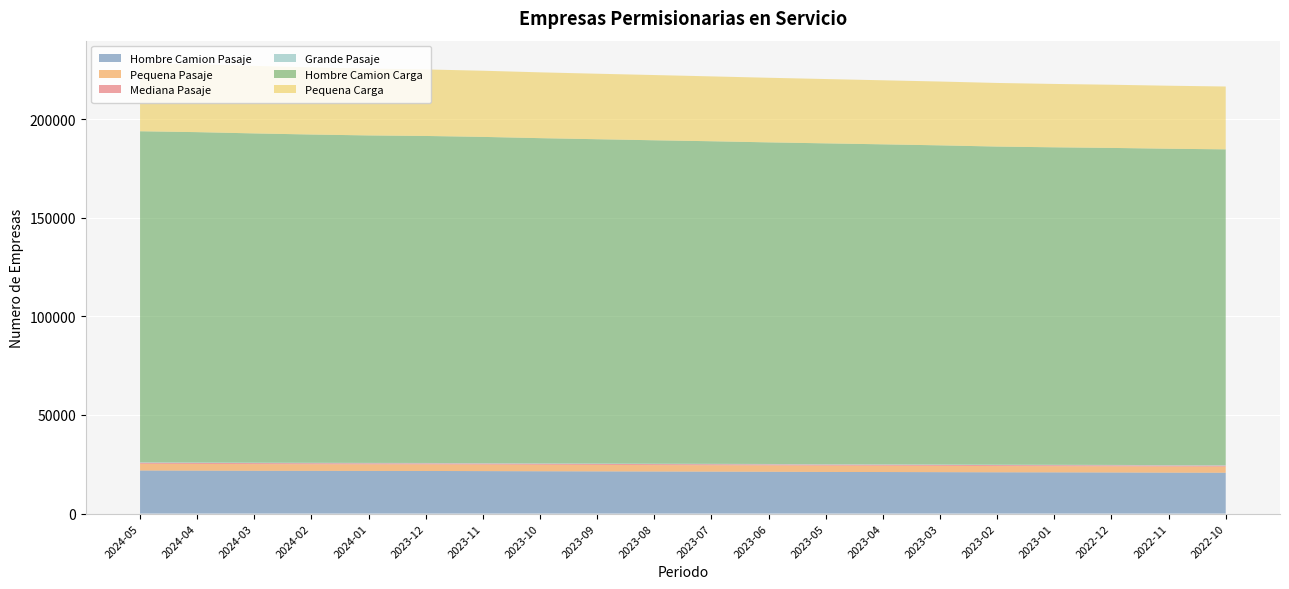

Reading left to right, what are all the values shown in this chart?

Hombre Camion Pasaje: 21844	21782	21711	21675	21635	21607	21539	21461	21397	21333	21275	21204	21106	21068	21005	20929	20899	20835	20752	20711
Pequena Pasaje: 3399	3381	3370	3345	3332	3331	3304	3281	3274	3249	3244	3230	3207	3196	3186	3165	3142	3137	3107	3095
Mediana Pasaje: 540	537	537	538	535	527	524	527	524	520	515	515	515	508	509	506	506	506	505	501
Grande Pasaje: 221	221	216	215	212	213	215	213	214	213	214	213	214	215	213	212	211	209	211	210
Hombre Camion Carga: 167901	167537	166979	166478	166076	165843	165469	164931	164459	164018	163591	163109	162727	162289	161844	161330	161006	160773	160470	160213
Pequena Carga: 34526	34455	34249	34057	33897	33744	33558	33376	33219	33086	32899	32765	32622	32483	32370	32261	32141	32040	31958	31874